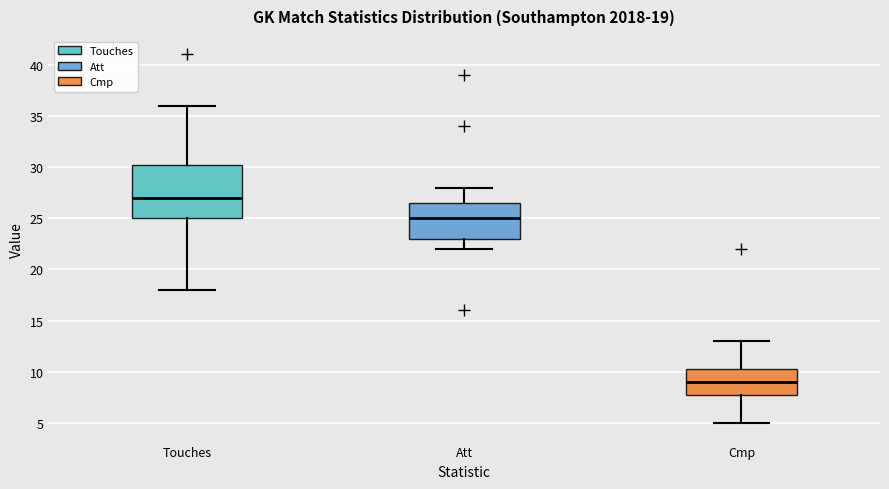

Which box's median line is the highest?

Touches